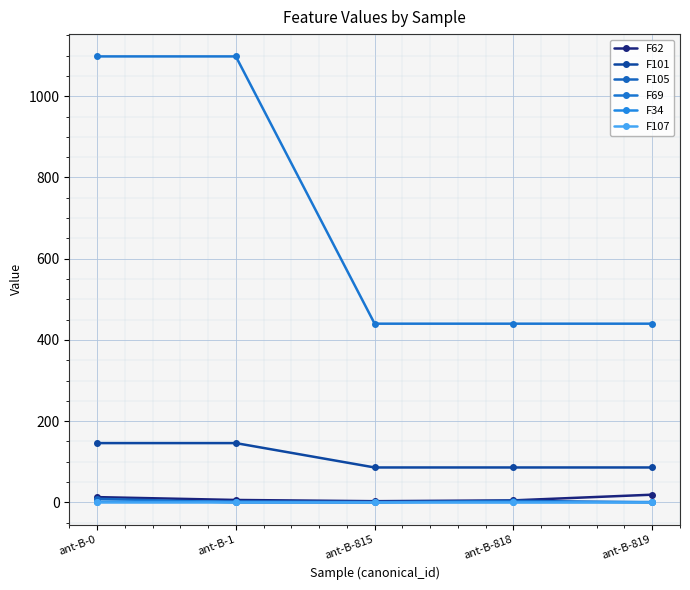

Where is F34 nearest to the value 1?

ant-B-815